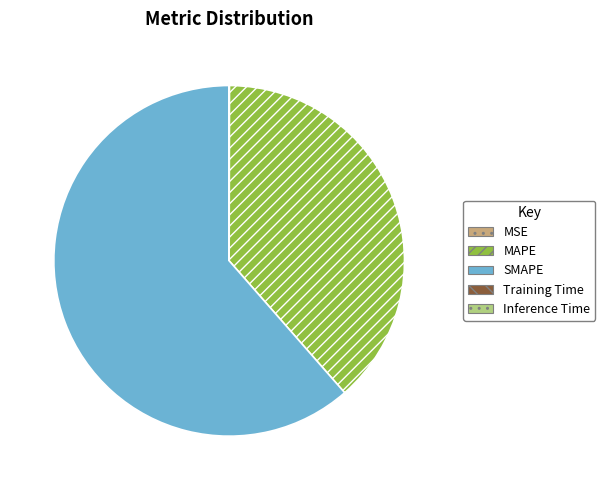

Is it true that MAPE is 45% of the pie?

False